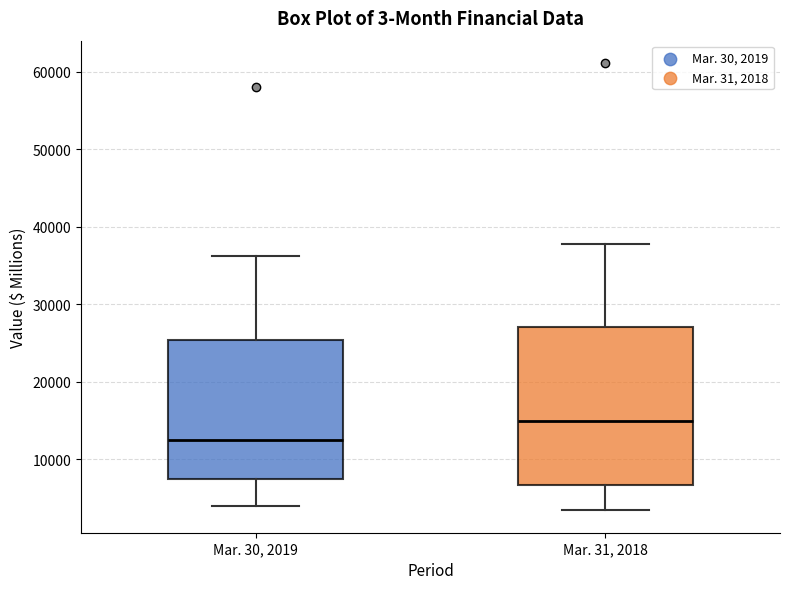

Reading left to right, read every box against the y-axis: the position of its median line, the range the box covers, and the ends of its whiskers. The values are not printed on the chart, so give them approximately, as read against the axis.

Mar. 30, 2019: median 12000, box 7000 to 25000, whiskers 4000 to 36000
Mar. 31, 2018: median 15000, box 7000 to 27000, whiskers 3000 to 38000